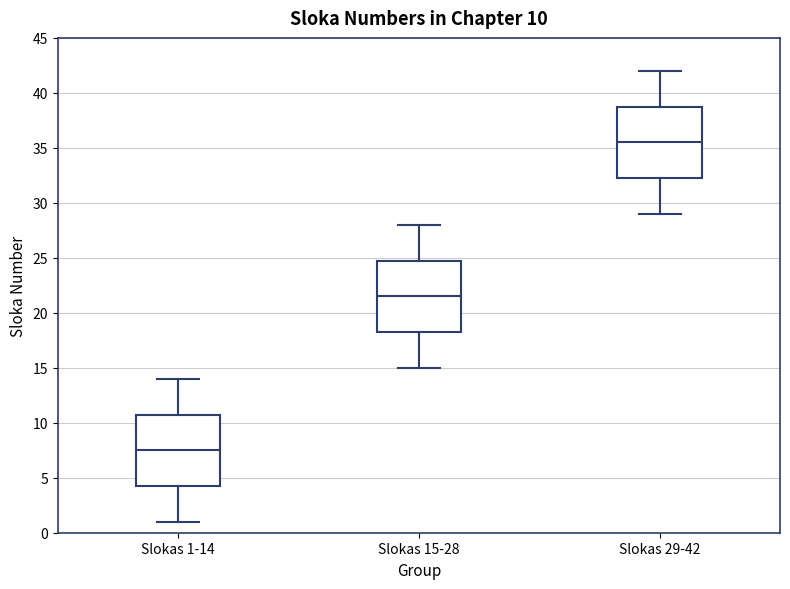

Which box has the highest median line?

Slokas 29-42